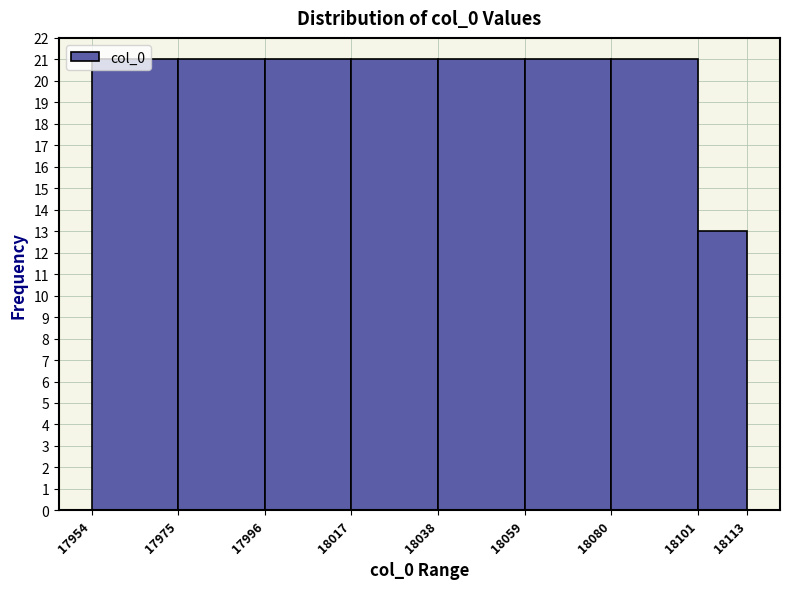

Reading left to right, transcribe this chart: for each bar, give the range it covers on the x-axis and its height. The values are not printed on the chart, so give them approximately, as read against the axis.

17954 to 17975: 21
17975 to 17996: 21
17996 to 18017: 21
18017 to 18038: 21
18038 to 18059: 21
18059 to 18080: 21
18080 to 18101: 21
18101 to 18113: 13